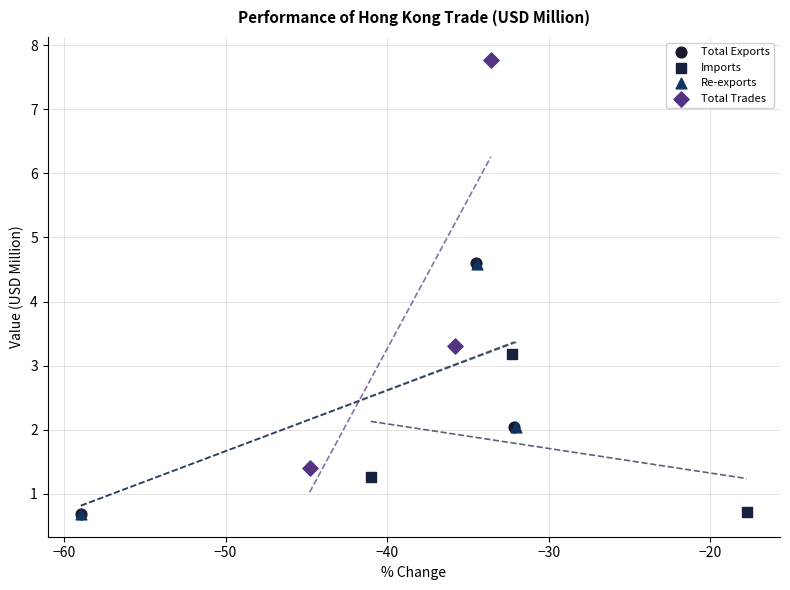

Which series has the widest spread of Y values?

Total Trades